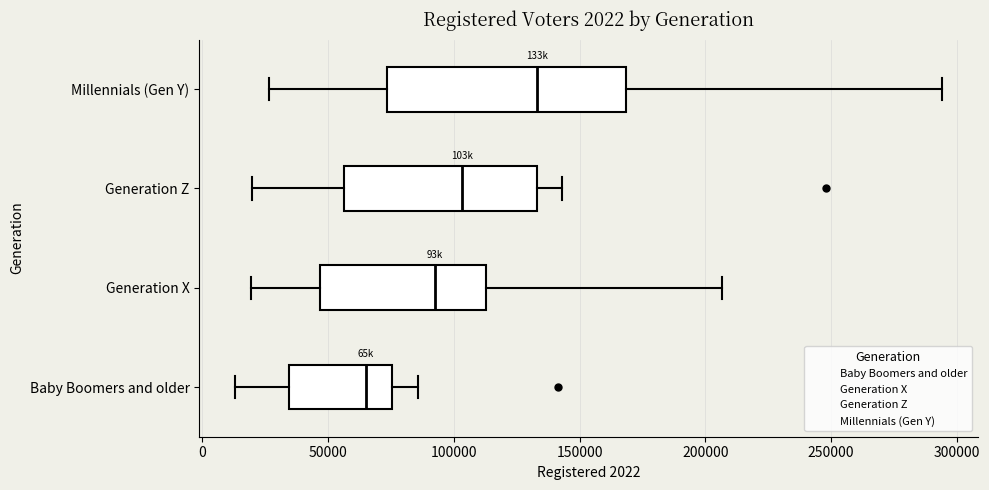

Where does the left whisker of the box for Baby Boomers and older end on the x-axis? The values are not printed on the chart, so give them approximately, as read against the axis.

15000